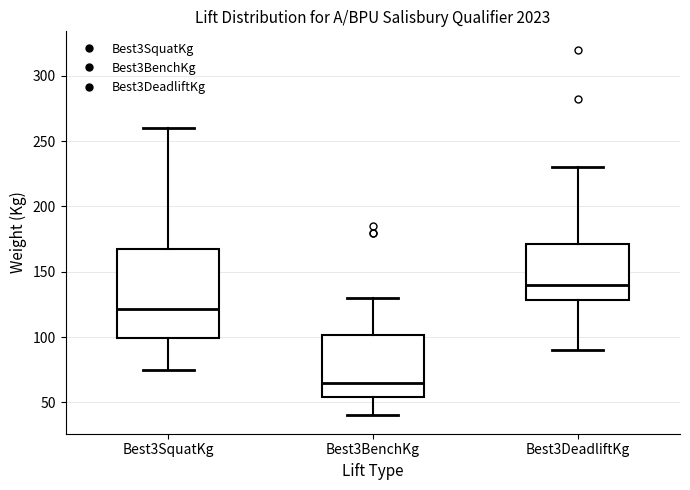

Comparing the boxes themselves (not the whiskers), which one is the tallest?

Best3SquatKg